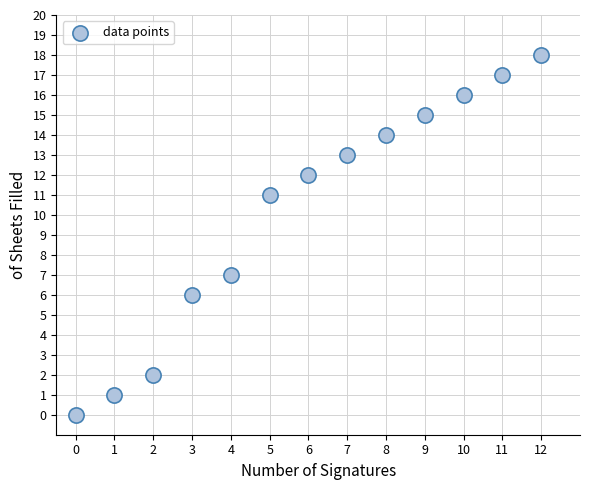

What is the range of Y values (max minus min)?

18